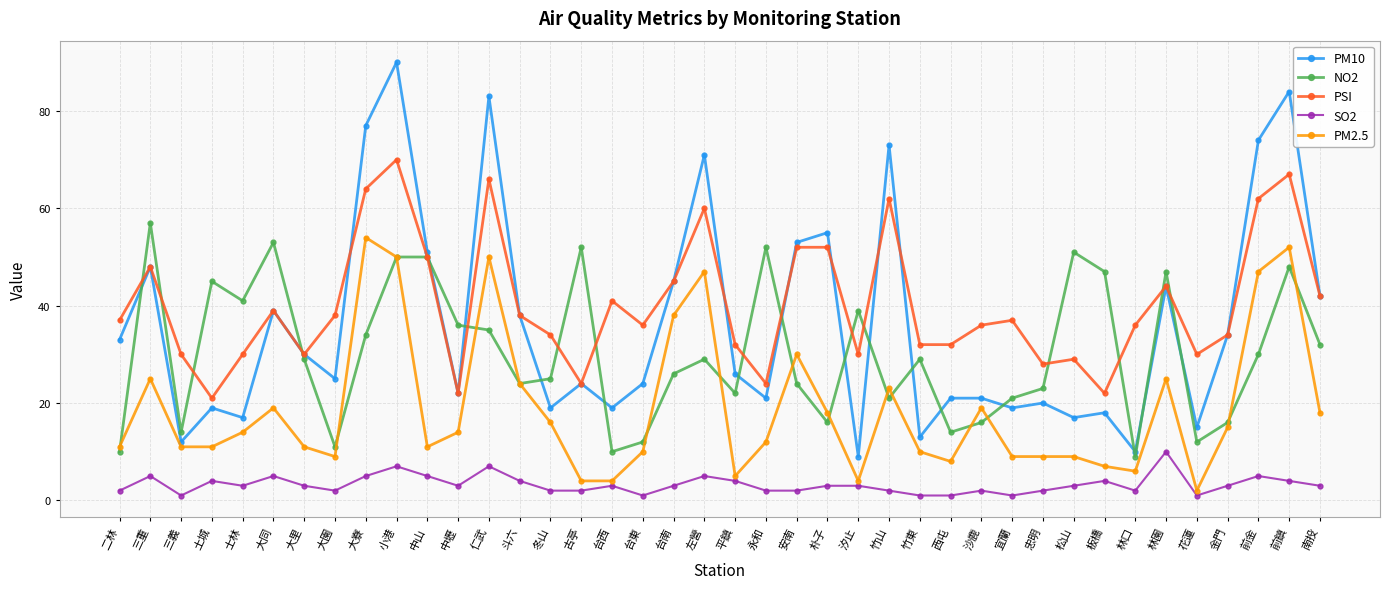

What position from the left is 古亭?

16